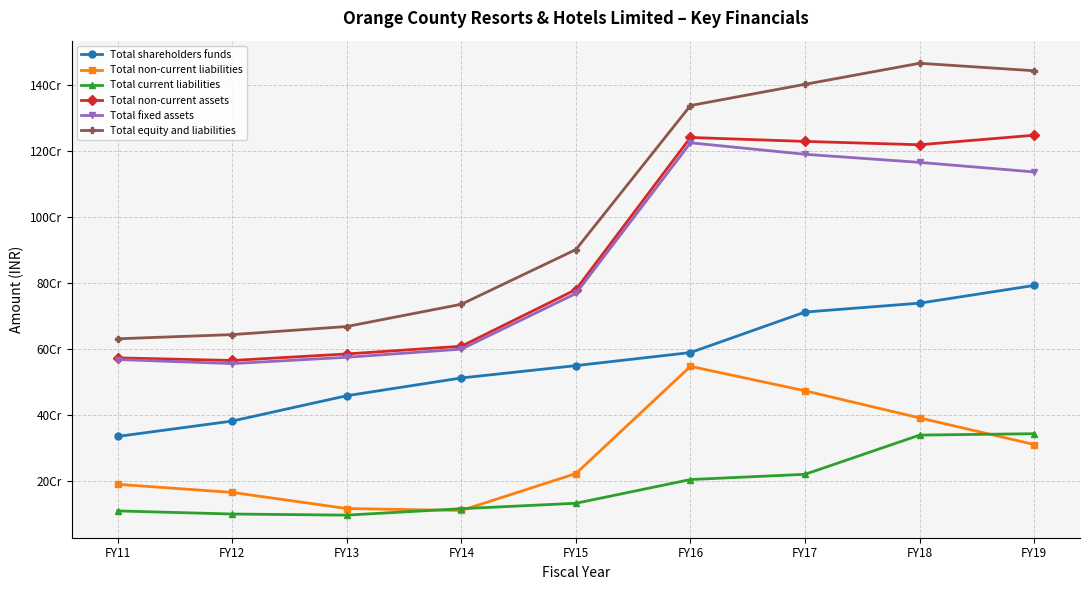

Does the chart have visible grid lines?

Yes